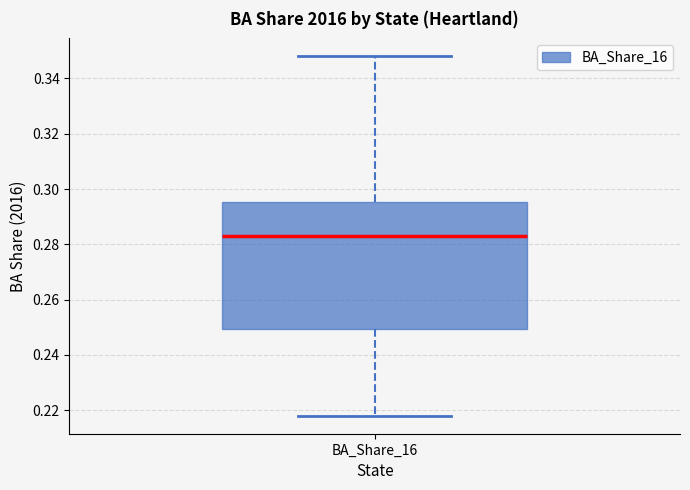

Where is the upper edge of the box for BA_Share_16 on the y-axis? The values are not printed on the chart, so give them approximately, as read against the axis.

0.296